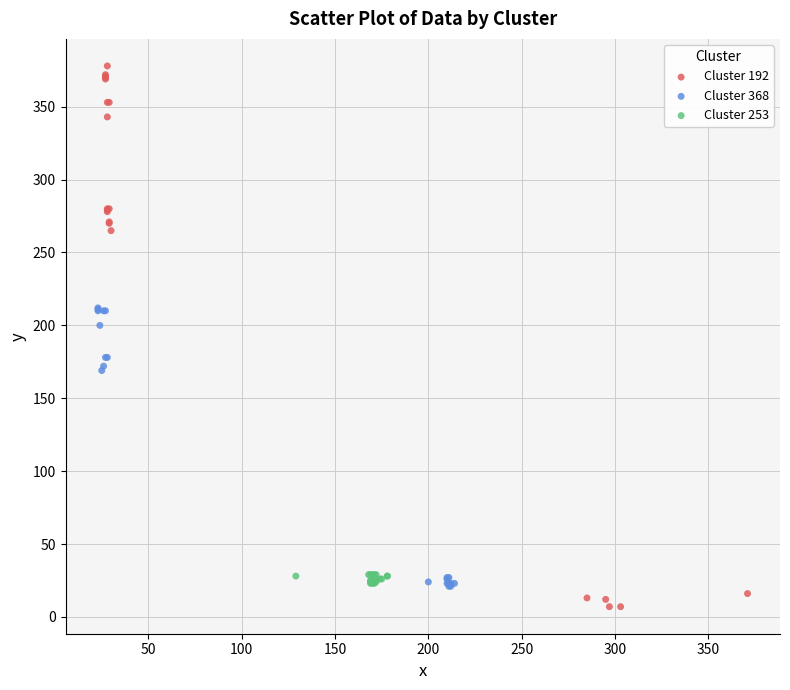

Which series reaches the maximum Y coordinate?

Cluster 192